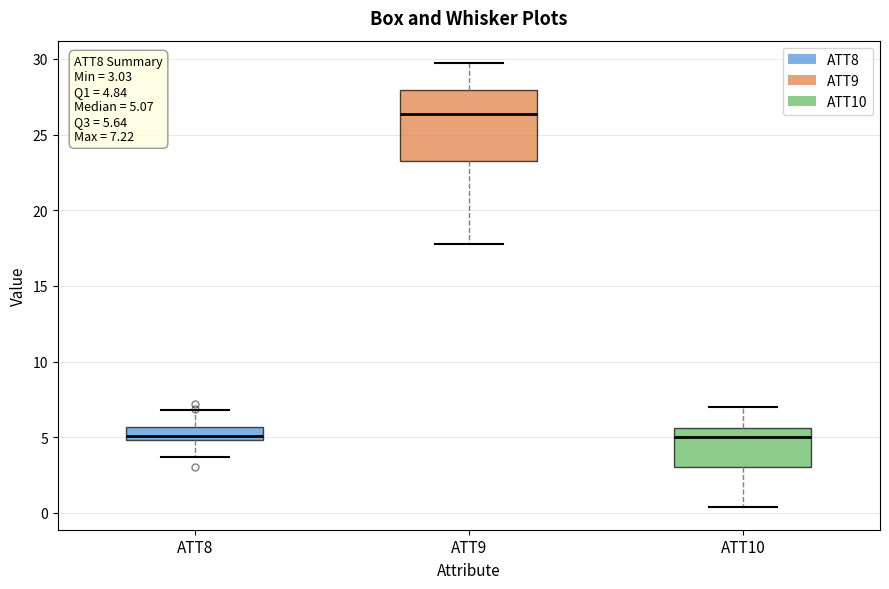

Comparing the boxes themselves (not the whiskers), which one is the tallest?

ATT9